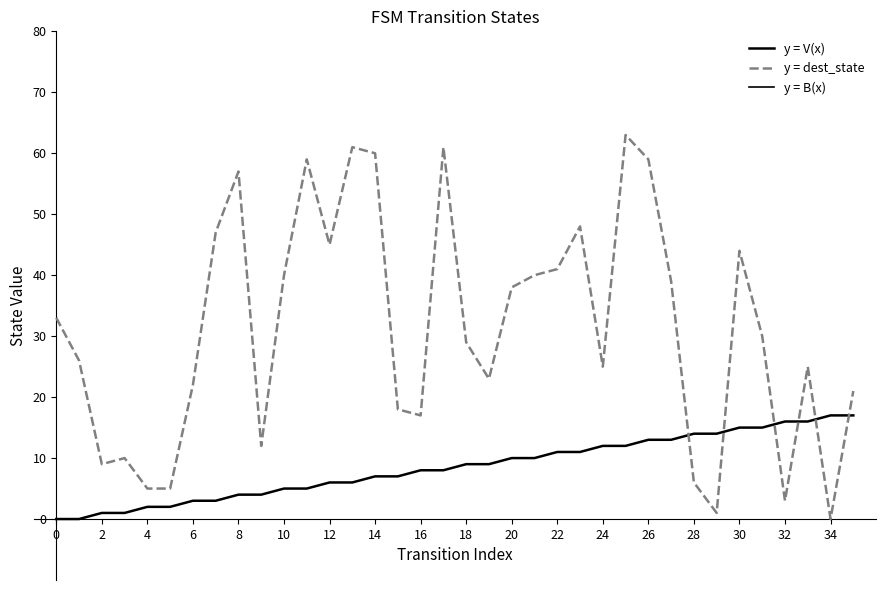

How many data points does each series have?

36